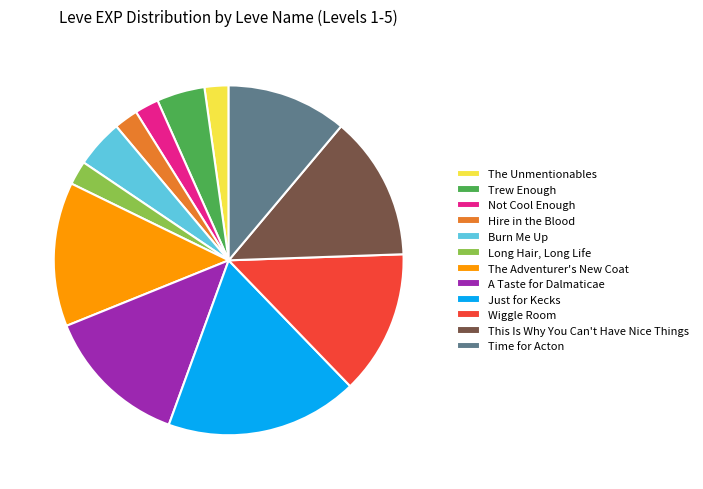

Is Long Hair, Long Life the majority of the pie?

No